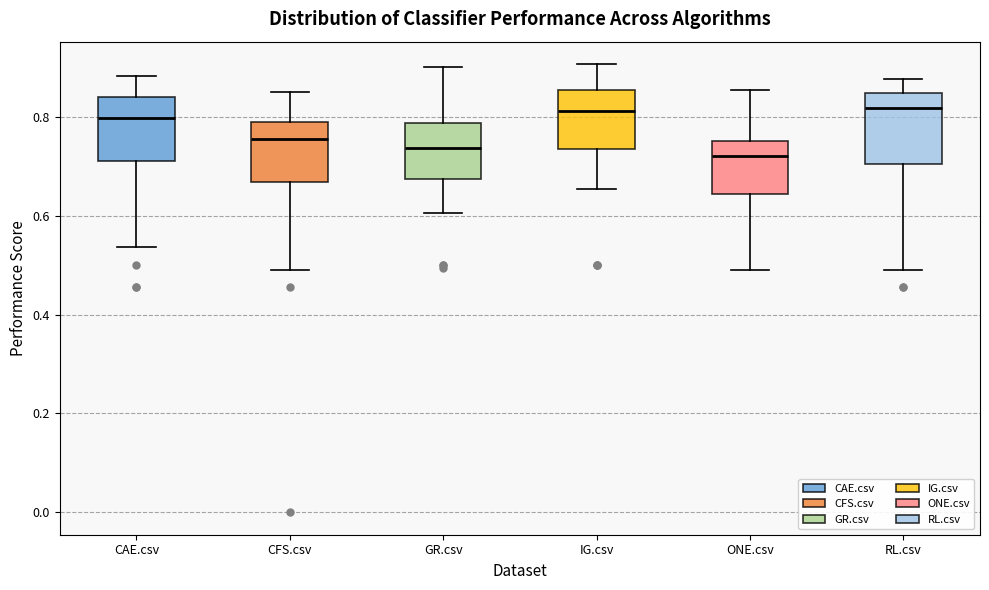

Where does the lower whisker of the box for CFS.csv end on the y-axis? The values are not printed on the chart, so give them approximately, as read against the axis.

0.50